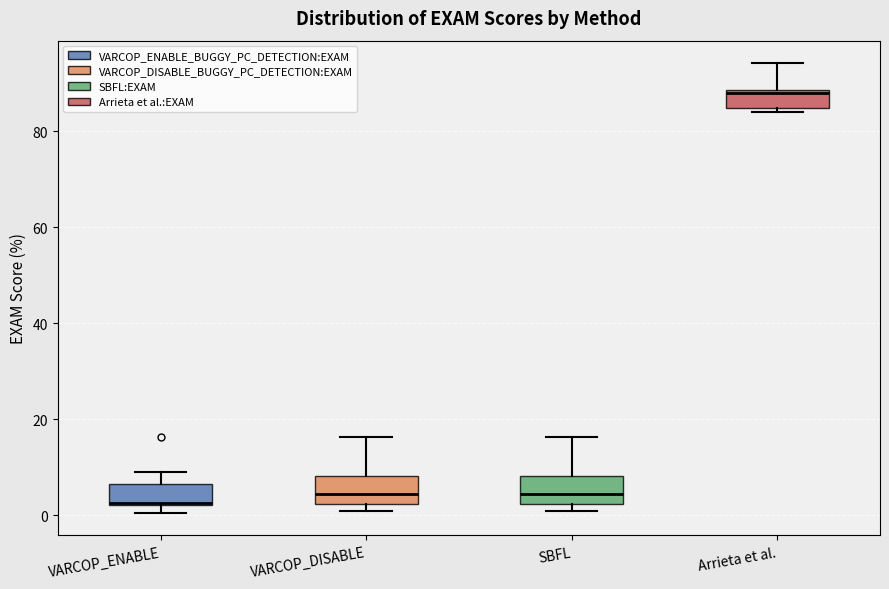

Which box's median line is the lowest?

VARCOP_ENABLE